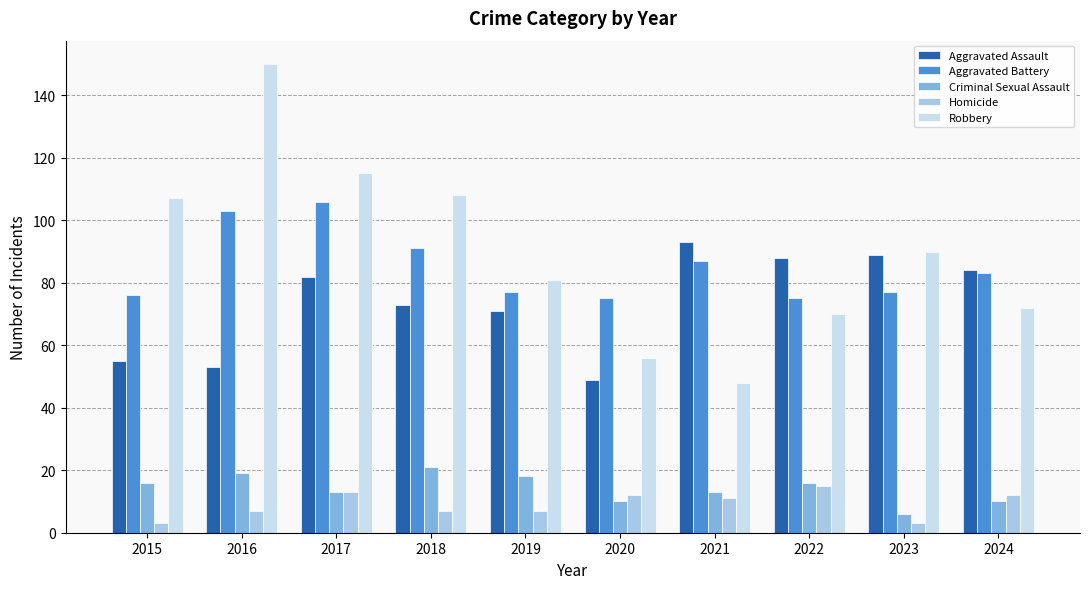

What is the maximum value shown in the chart?

150